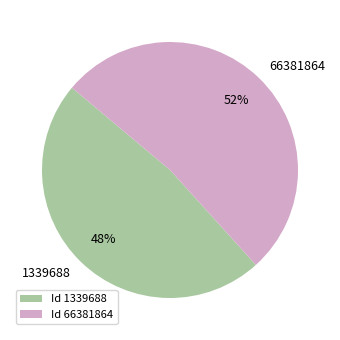

To the nearest percent, what is the average slice percentage?

50%